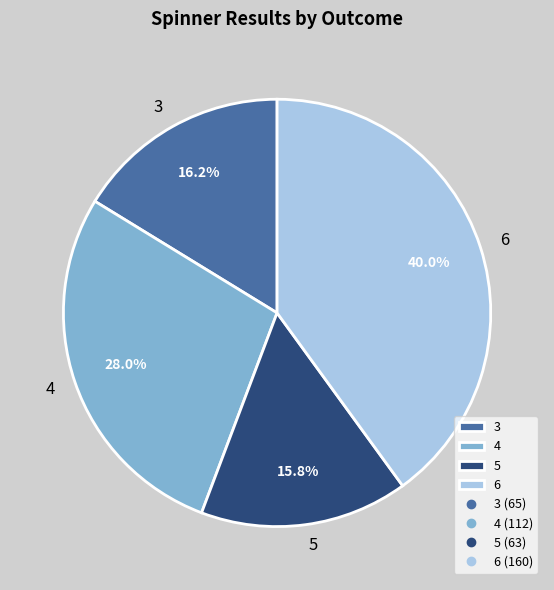

Which slice is the largest?

6